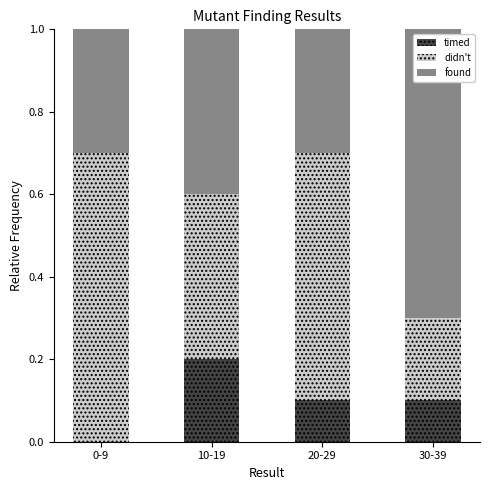

Is it true that timed equals 0.1 at 30-39?

True